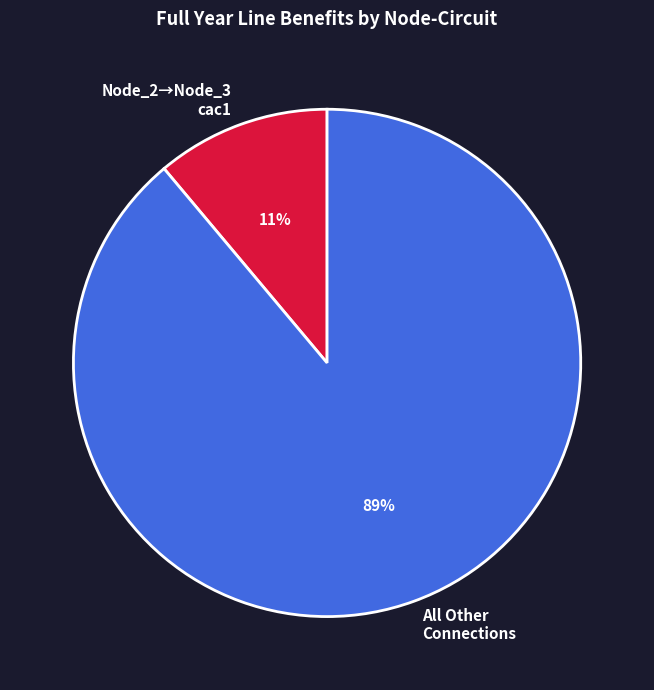

Rank the categories by value from lowest to highest.

Node_2→Node_3 cac1, All Other Connections